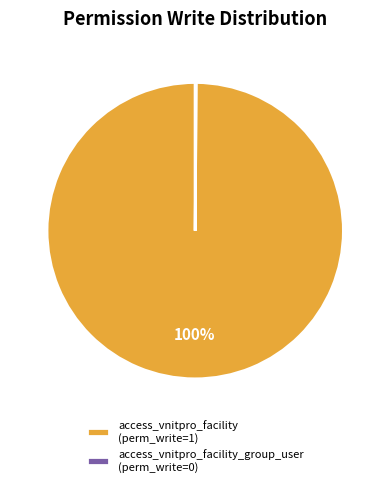

Which category has the biggest portion of the pie?

access_vnitpro_facility (perm_write=1)